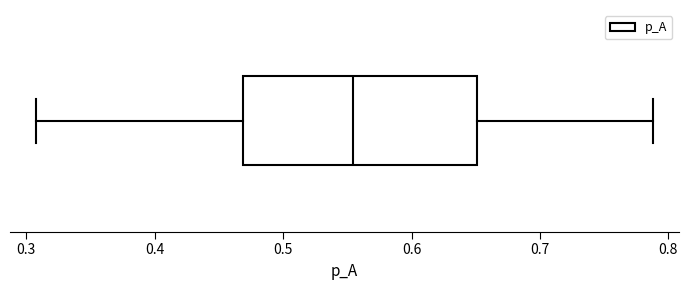

Transcribe this box plot: give where the median line is, the range the box spans, and where the two whiskers end, as read against the x-axis. The values are not printed on the chart, so give them approximately, as read against the axis.

median 0.55, box 0.47 to 0.65, whiskers 0.31 to 0.79